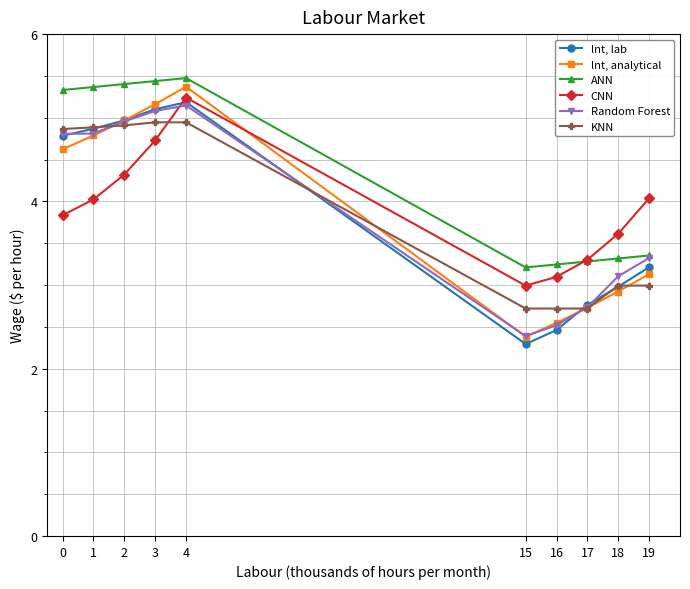

Reading left to right, list all the values displayed in this chart.

lnt, lab: 4.8	4.9	5.0	5.1	5.2	2.3	2.5	2.8	3.0	3.2
lnt, analytical: 4.6	4.8	5.0	5.2	5.4	2.4	2.5	2.7	2.9	3.1
ANN: 5.3	5.4	5.4	5.4	5.5	3.2	3.2	3.3	3.3	3.4
CNN: 3.8	4.0	4.3	4.7	5.2	3.0	3.1	3.3	3.6	4.0
Random Forest: 4.8	4.8	5.0	5.1	5.1	2.4	2.5	2.7	3.1	3.3
KNN: 4.9	4.9	4.9	4.9	4.9	2.7	2.7	2.7	3.0	3.0